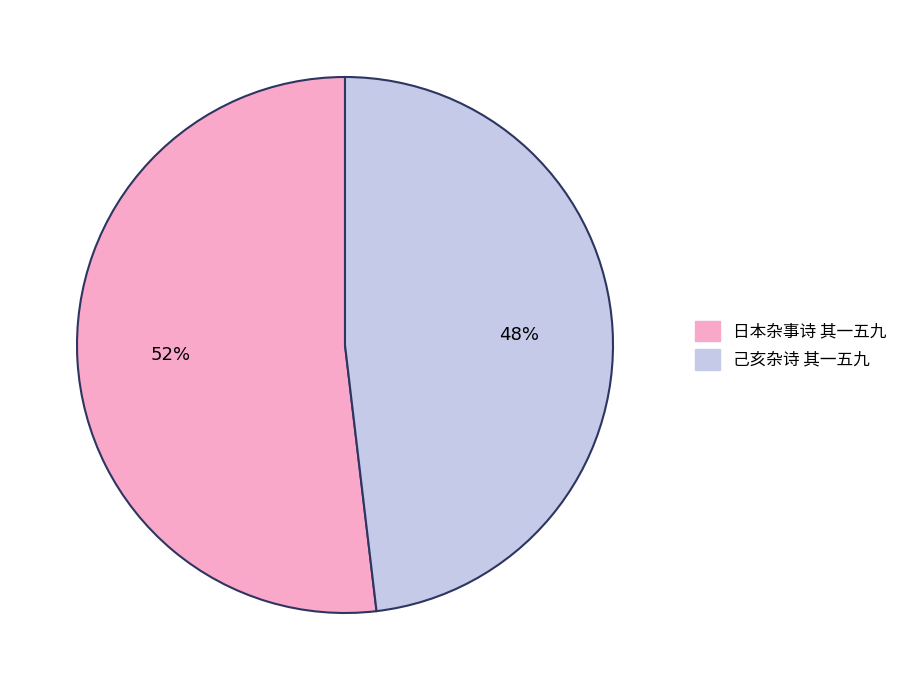

To the nearest percent, what portion does 日本杂事诗 其一五九 represent?

52%